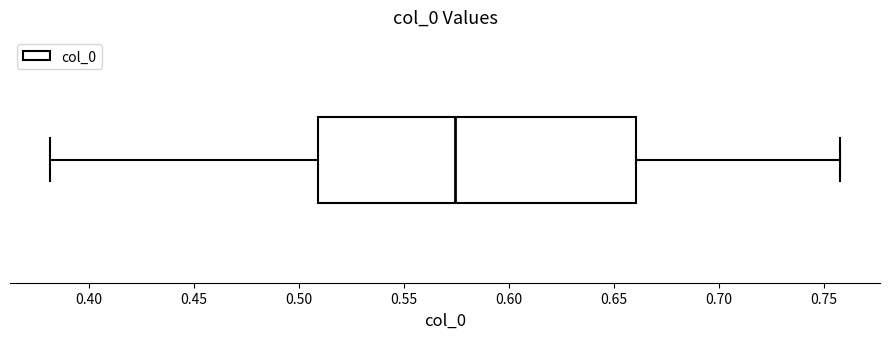

Where does the right whisker of the box end on the x-axis? The values are not printed on the chart, so give them approximately, as read against the axis.

0.760